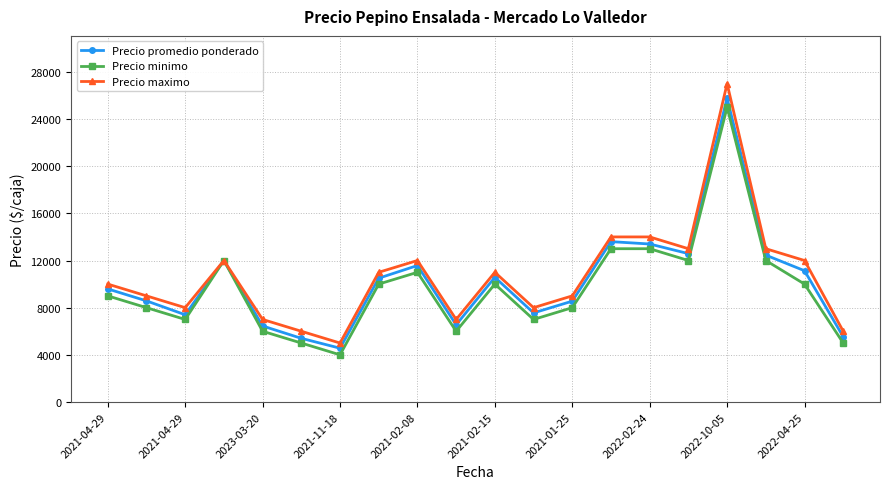

What is the difference between the maximum and minimum values in the Precio minimo series?

21000